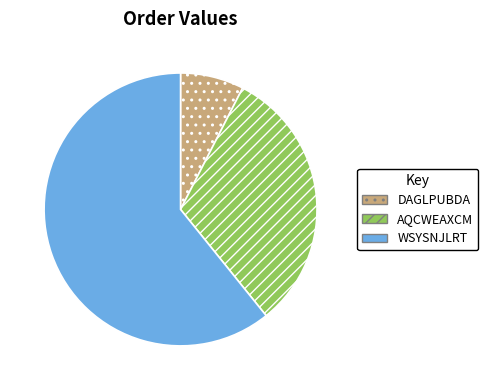

Approximately how many times larger is the value at WSYSNJLRT compared to DAGLPUBDA?

8.1